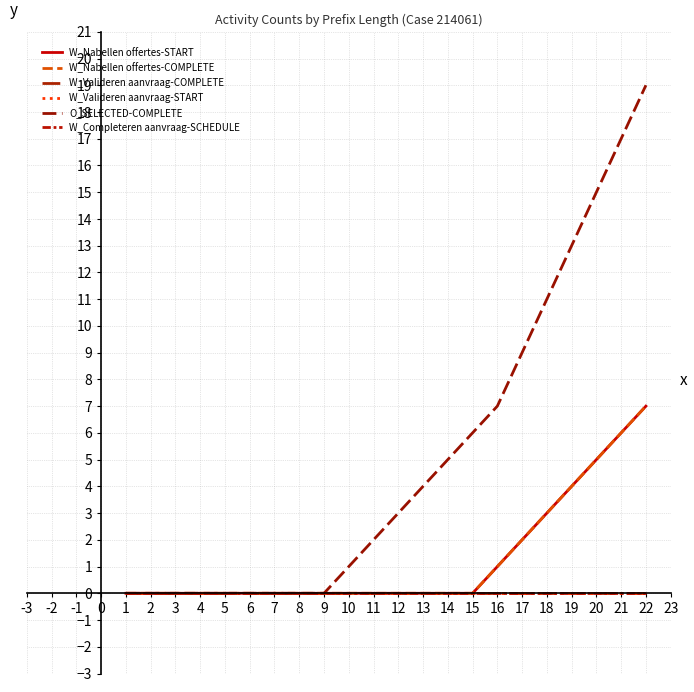

The value of W_Nabellen offertes-COMPLETE at 16 is 1. True or false?

False